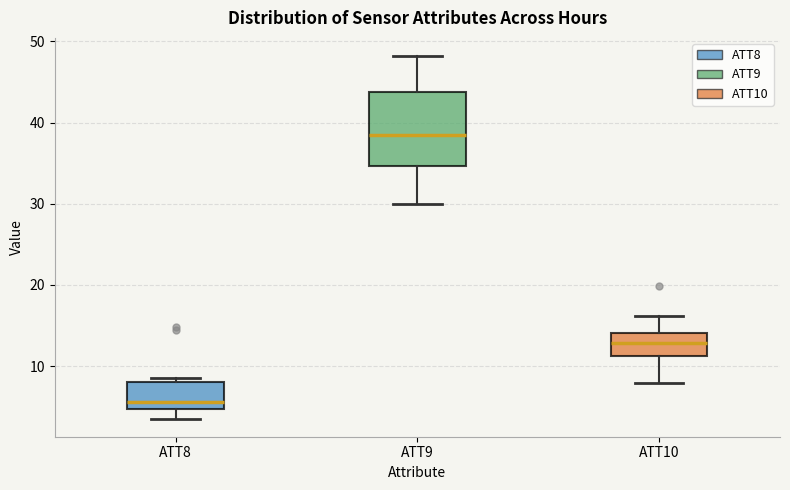

Where is the upper edge of the box for ATT10 on the y-axis? The values are not printed on the chart, so give them approximately, as read against the axis.

14